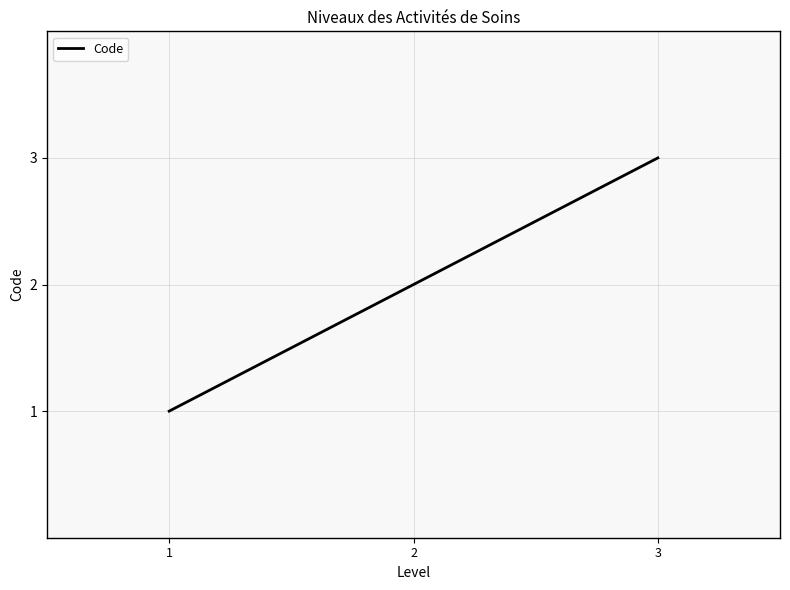

Where is the data nearest to the value 2?

2